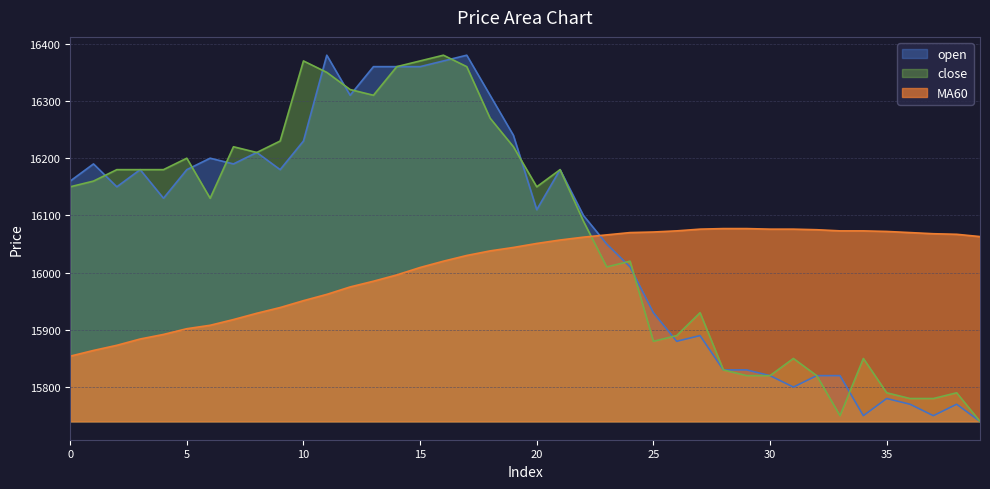

How many data points in open are above 16150?

19